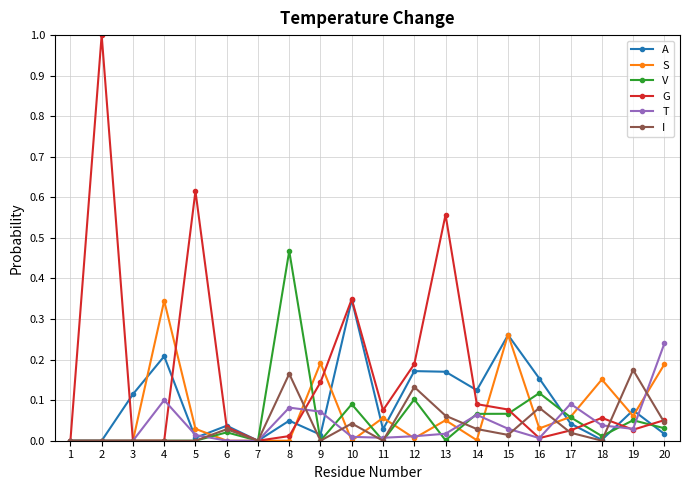

Does the chart have visible grid lines?

Yes